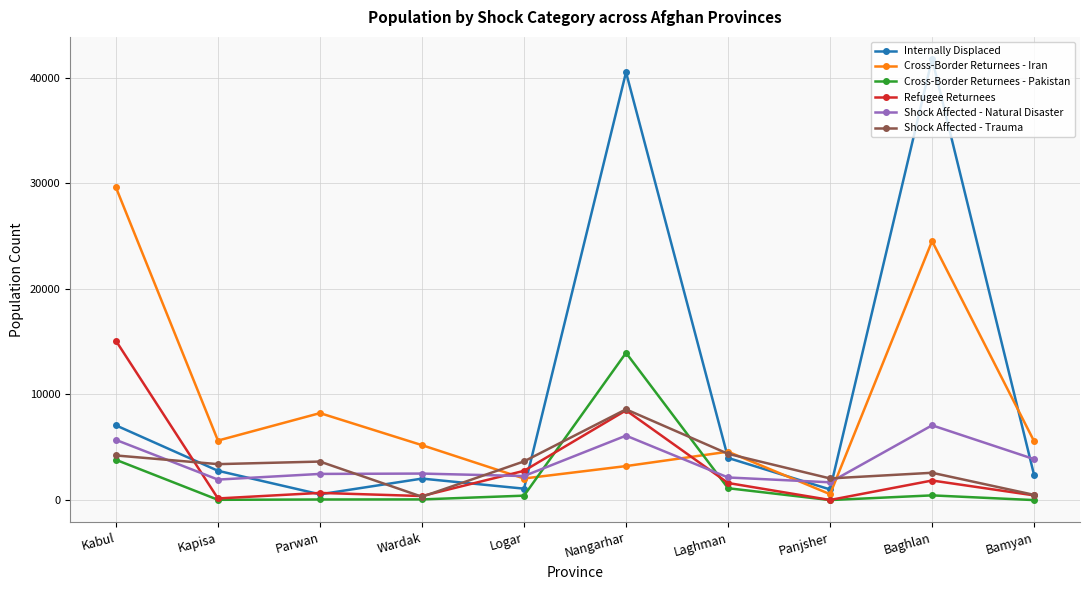

What is the value of the Internally Displaced point at the 9th from the left?

41768.9